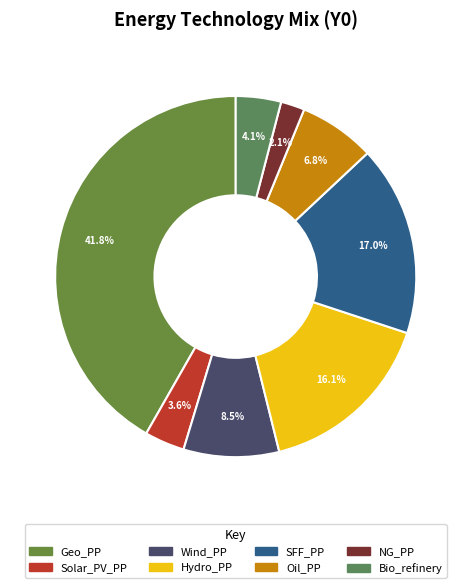

The NG_PP slice represents 10% of the pie. True or false?

False